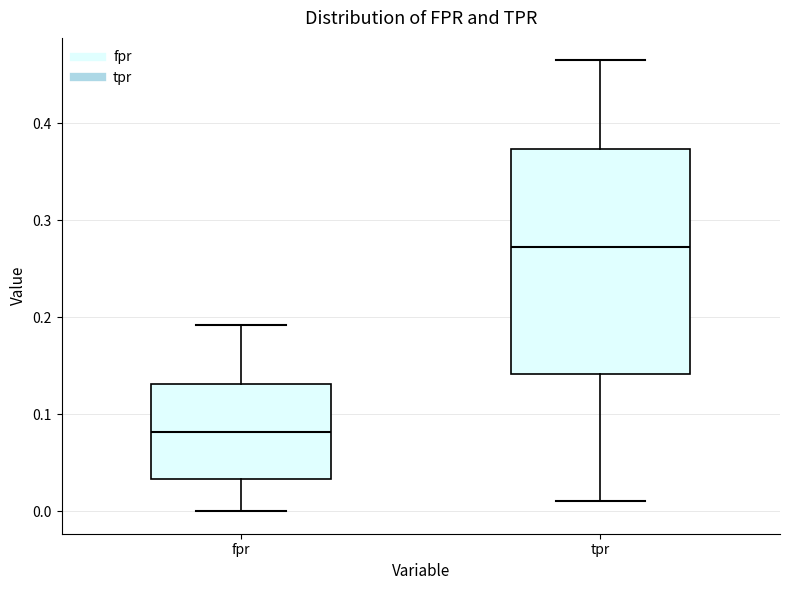

Which box's median line is the highest?

tpr